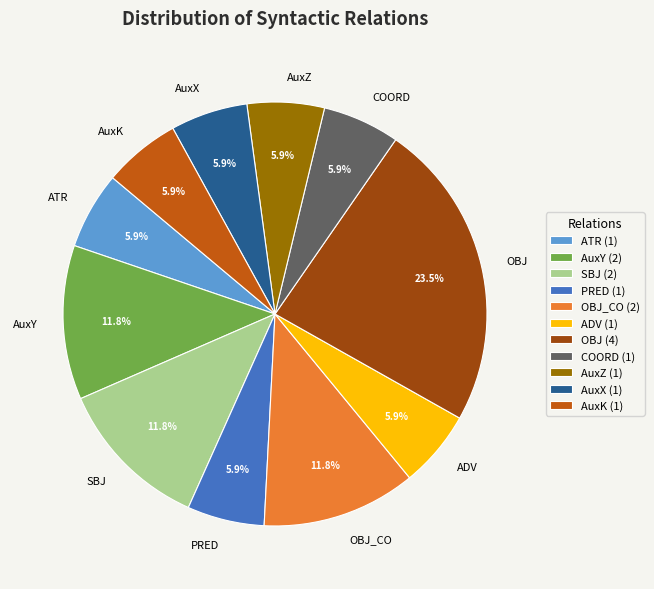

Is it true that OBJ_CO is 12% of the pie?

True